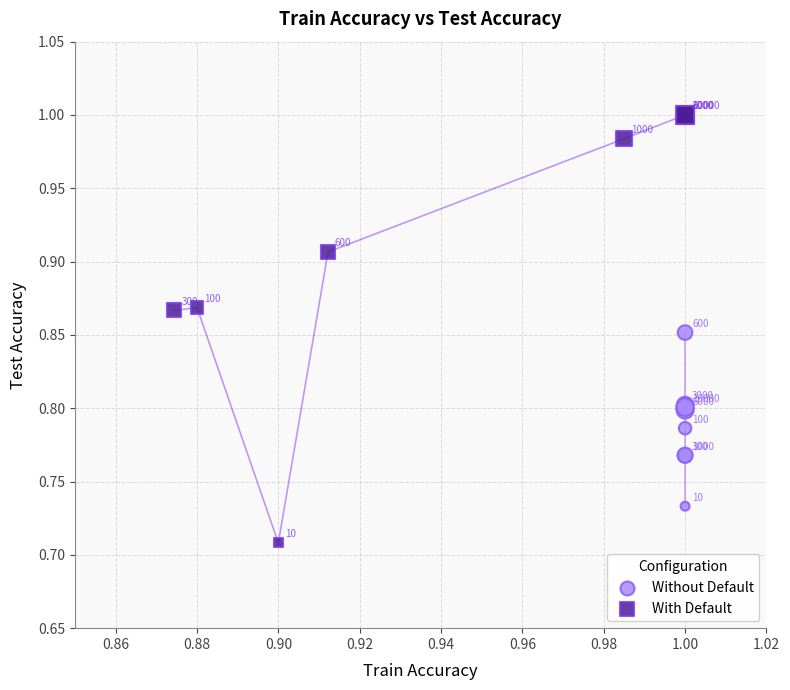

Which series reaches the maximum Y coordinate?

With Default